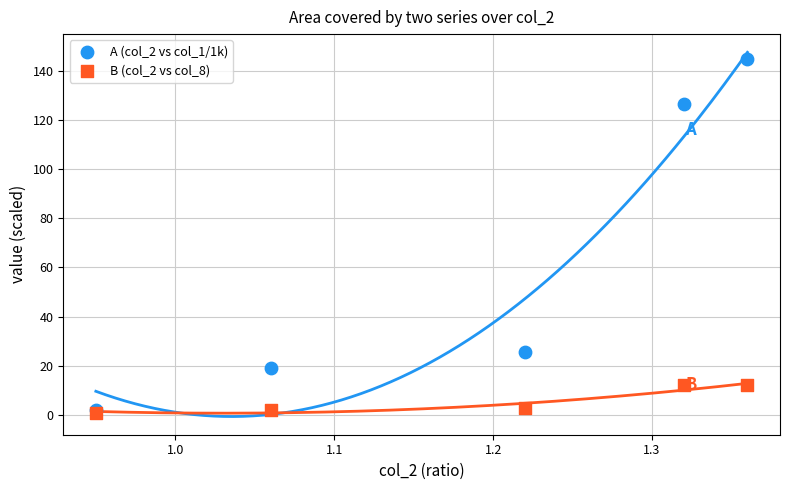

Across all series, what Y value is closest to 72?

25.6